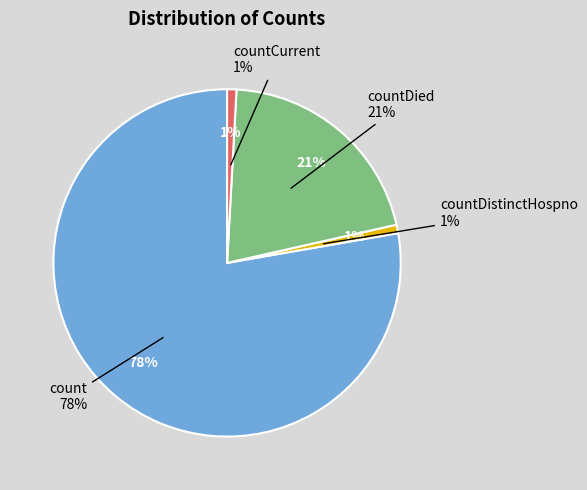

Combined, what portion of the pie is countDistinctHospno and countCurrent?

1.7%